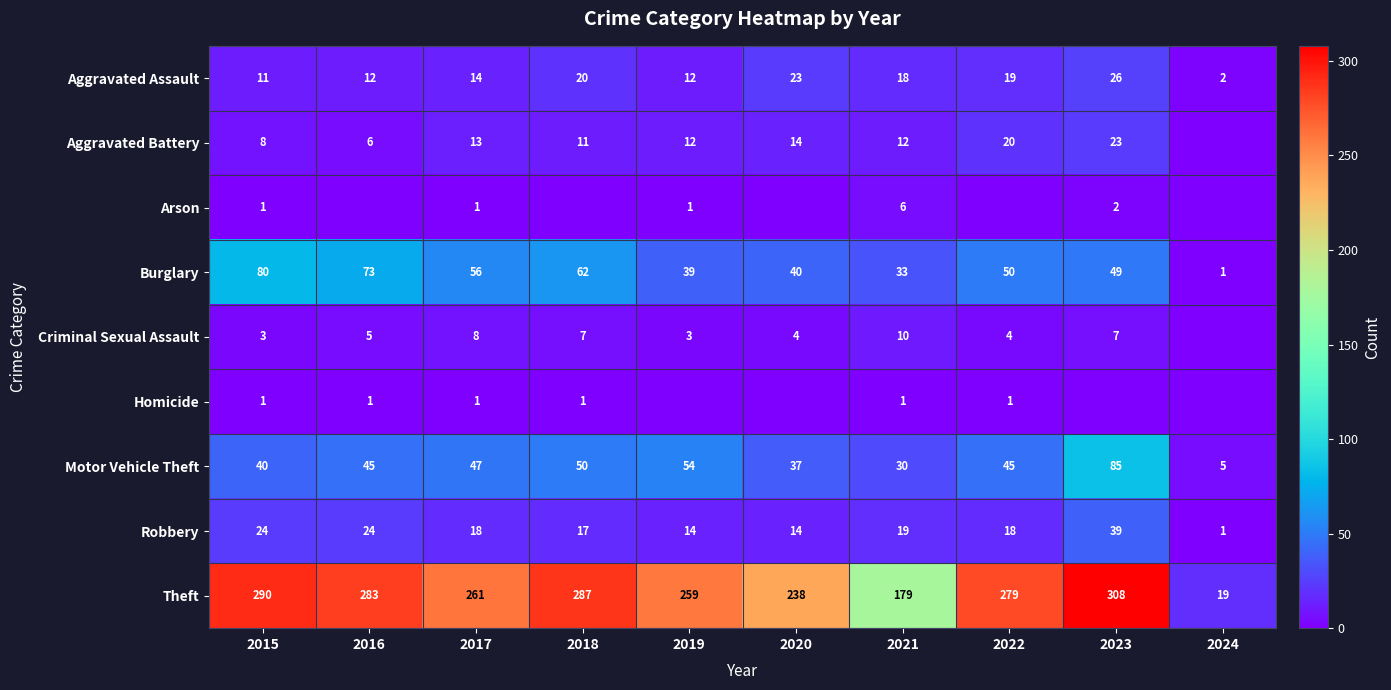

Count the number of data series in this chart.

9